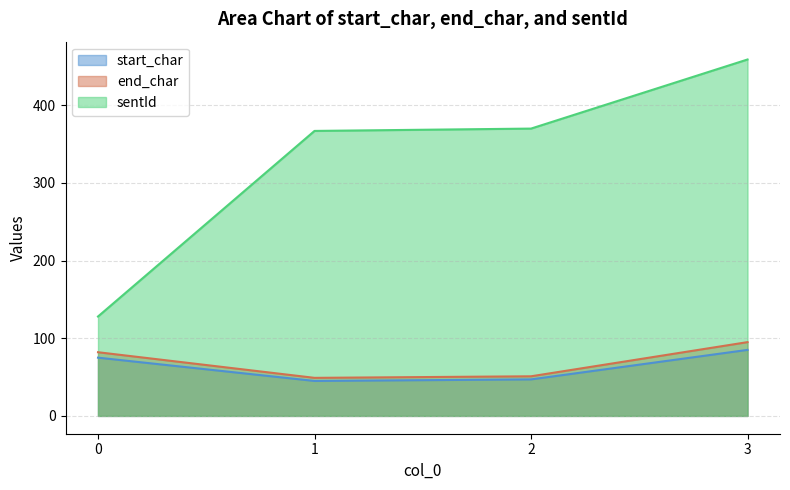

True or false: sentId has more than 1 points higher than both neighbors.

False